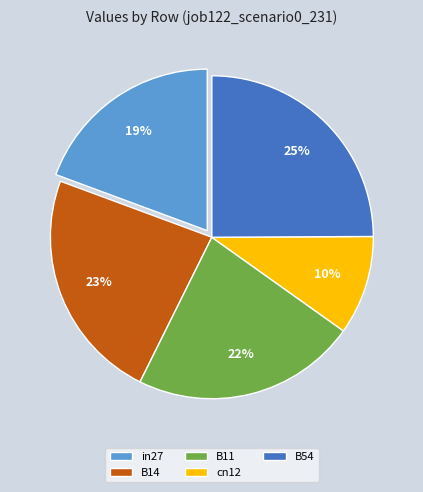

What percentage is the B54 slice, to the nearest percent?

25%